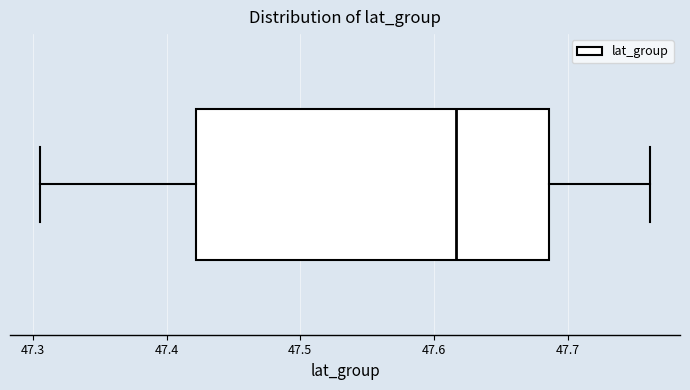

Read this box plot against the x-axis: the position of the median line, the range covered by the box, and the ends of both whiskers. The values are not printed on the chart, so give them approximately, as read against the axis.

median 47.62, box 47.42 to 47.69, whiskers 47.31 to 47.76